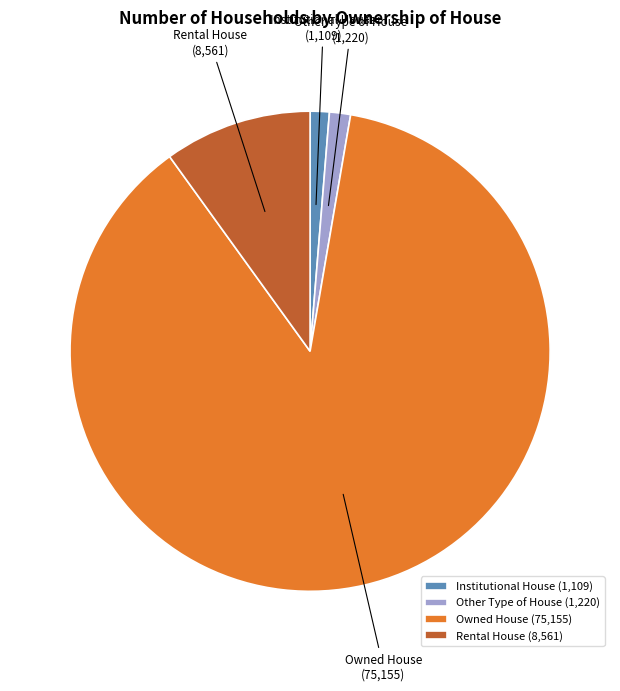

What is the ratio of the value at Rental House to the value at Other Type of House?

7.0